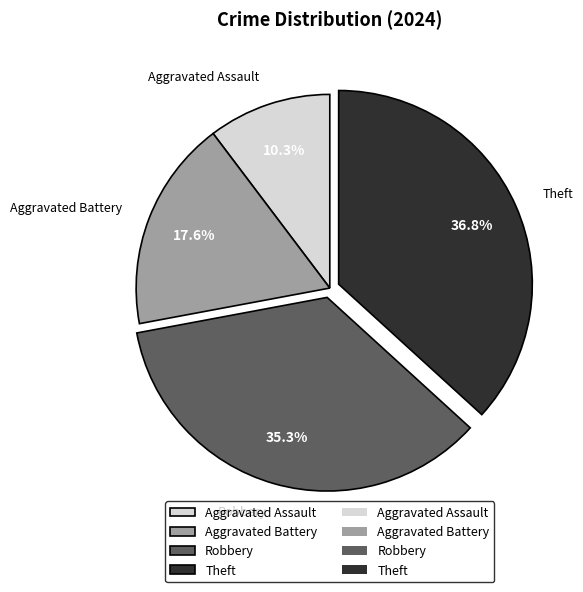

Which has a higher value, Aggravated Battery or Aggravated Assault?

Aggravated Battery